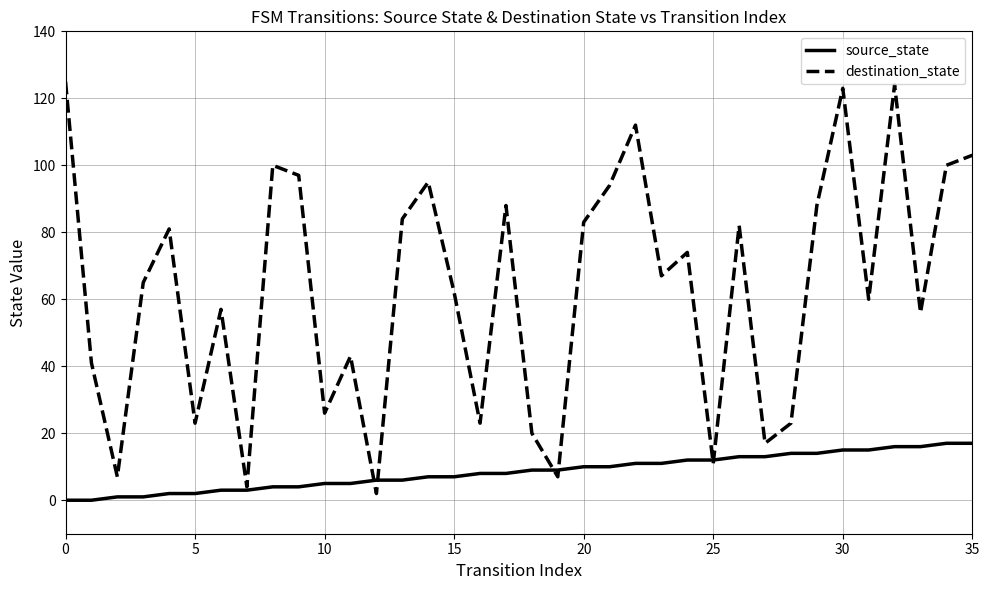

Which series has the widest spread of values?

destination_state